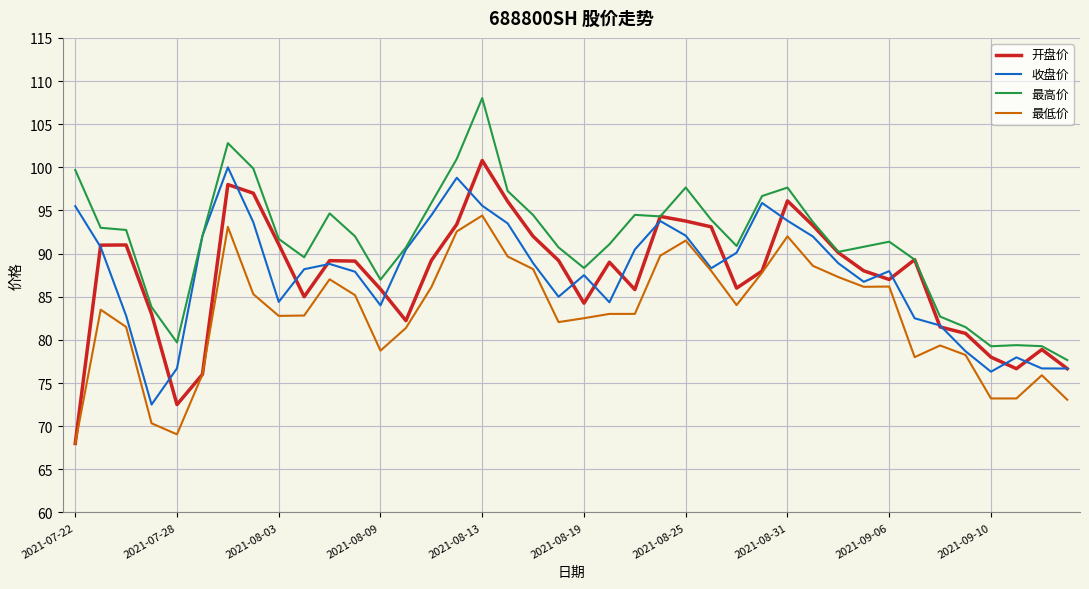

True or false: 最低价 and 最高价 cross at least once.

False